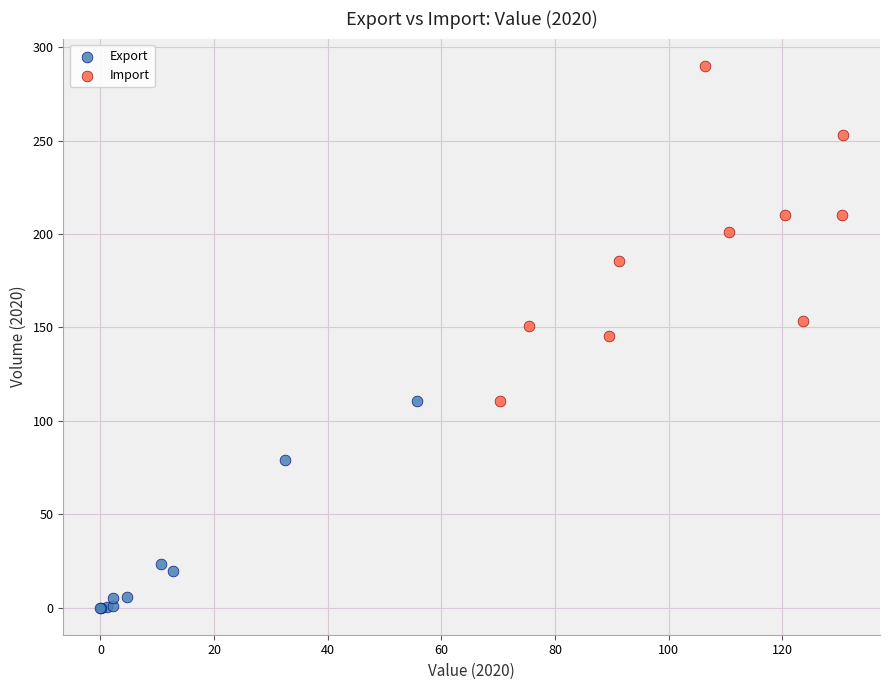

Which series has the largest Y range (max minus min)?

Import